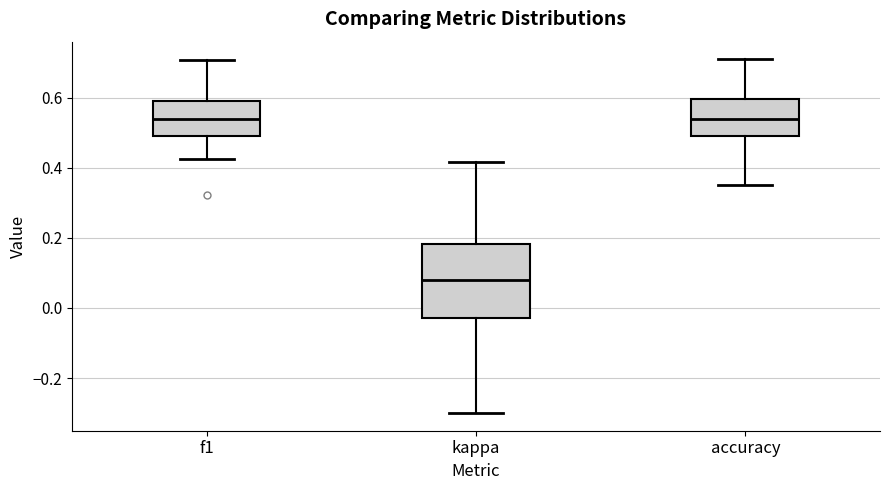

Which box is the tallest, from its lower edge to its upper edge?

kappa